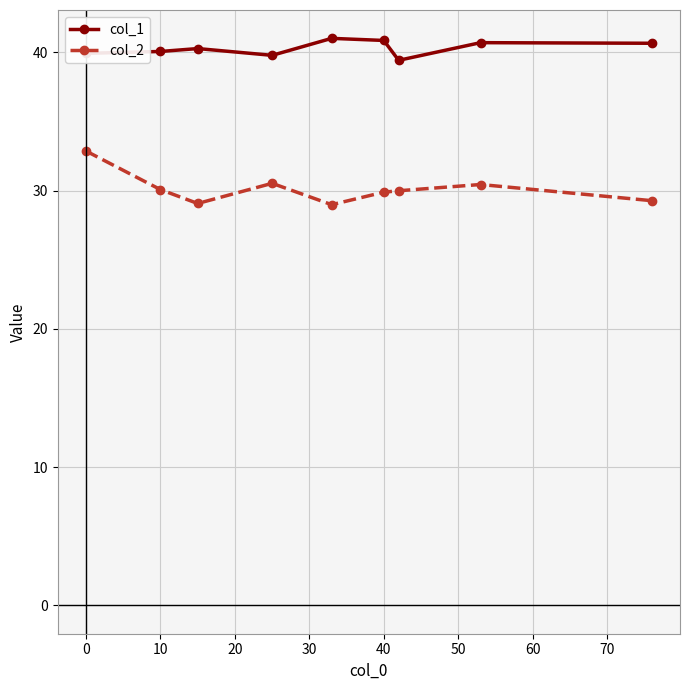

What is the difference between the maximum and second lowest values in the col_1 series?

1.2